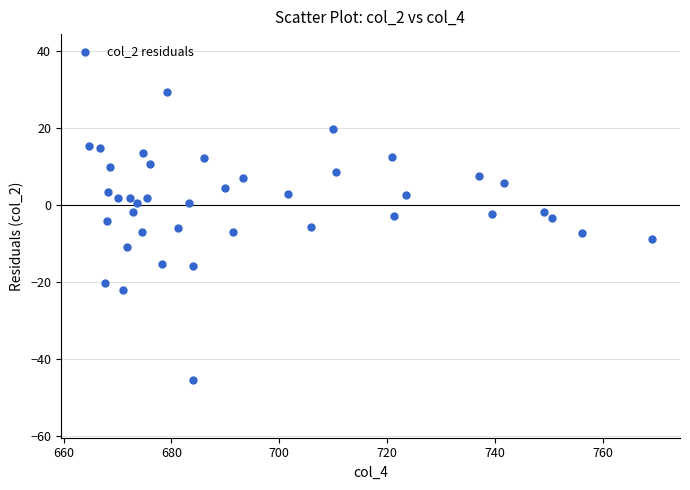

What is the range of Y values (max minus min)?

74.8